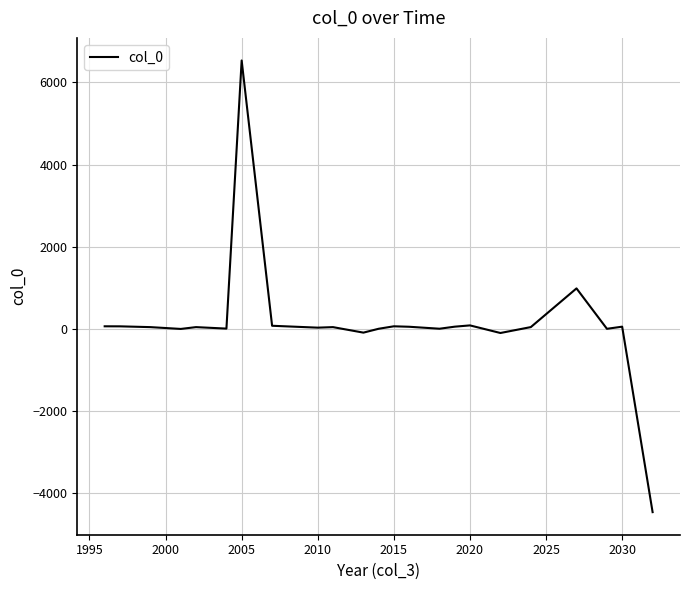

What is the smallest value displayed?

-4456